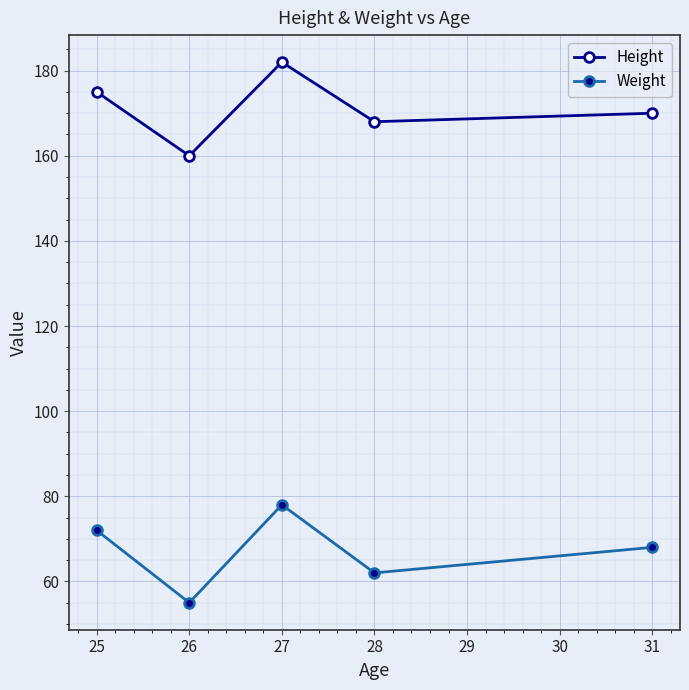

What is the minimum value for Weight?

55